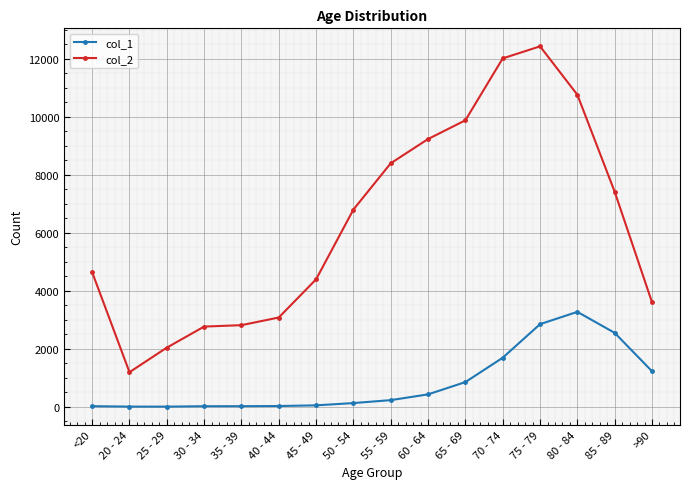

List the series in order of their peak value, lowest first.

col_1, col_2